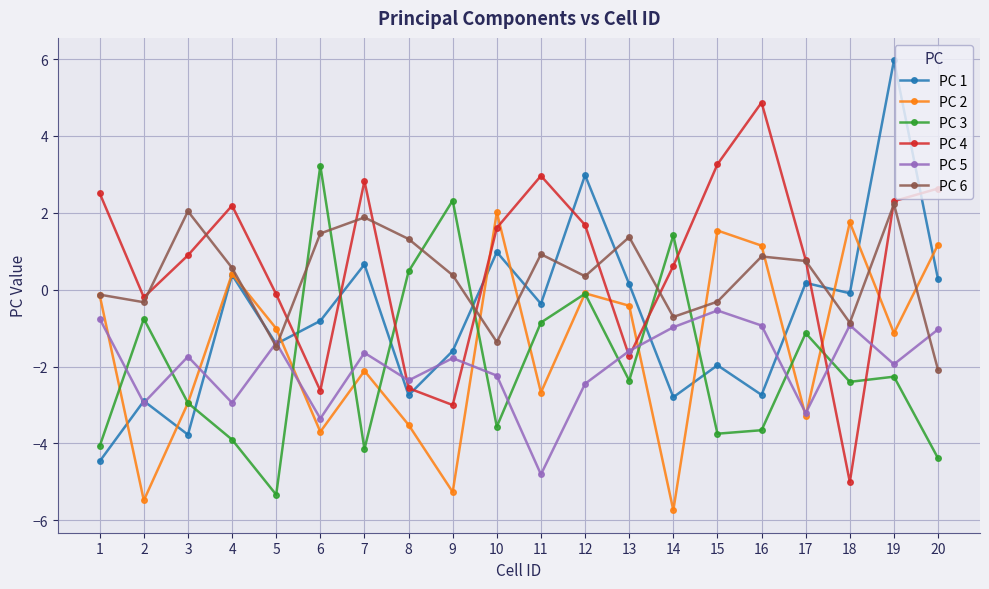

The value of PC 6 at 4 is 0.6. True or false?

True